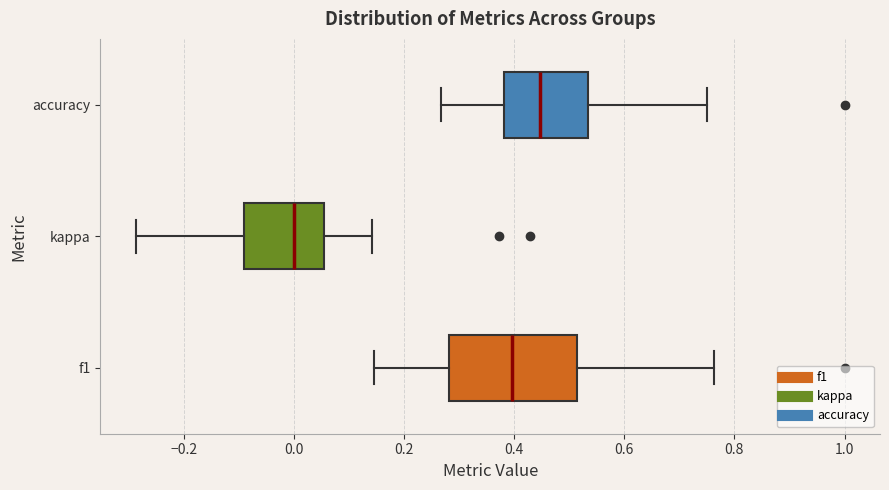

Where does the median line of the box for kappa sit on the x-axis? The values are not printed on the chart, so give them approximately, as read against the axis.

0.00